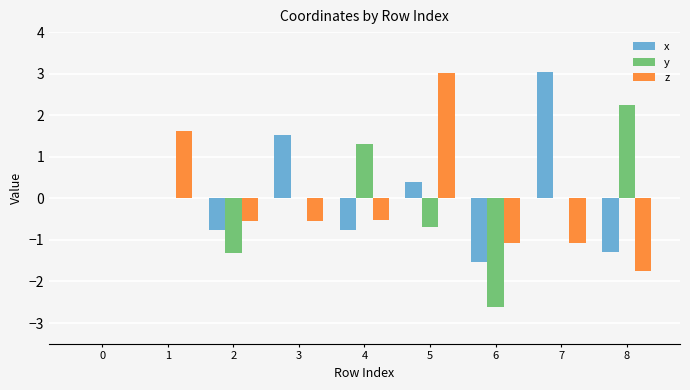

What is the maximum value for x?

3.0